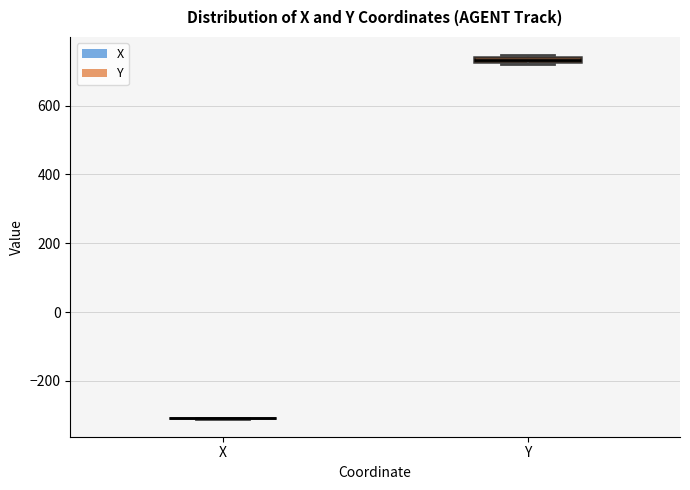

Where is the upper edge of the box for Y on the y-axis? The values are not printed on the chart, so give them approximately, as read against the axis.

740